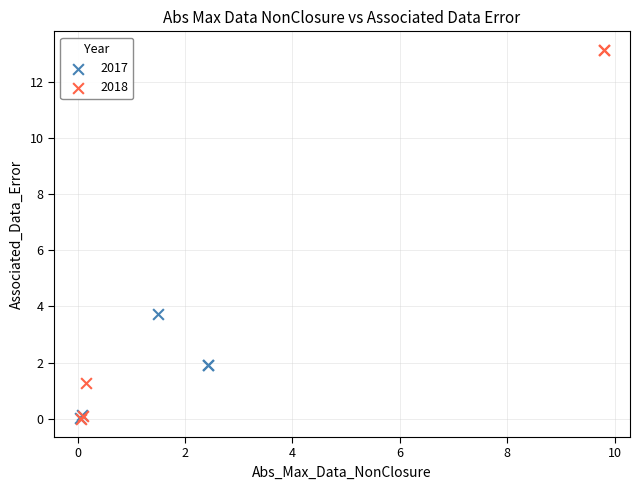

Which series has the widest spread of Y values?

2018